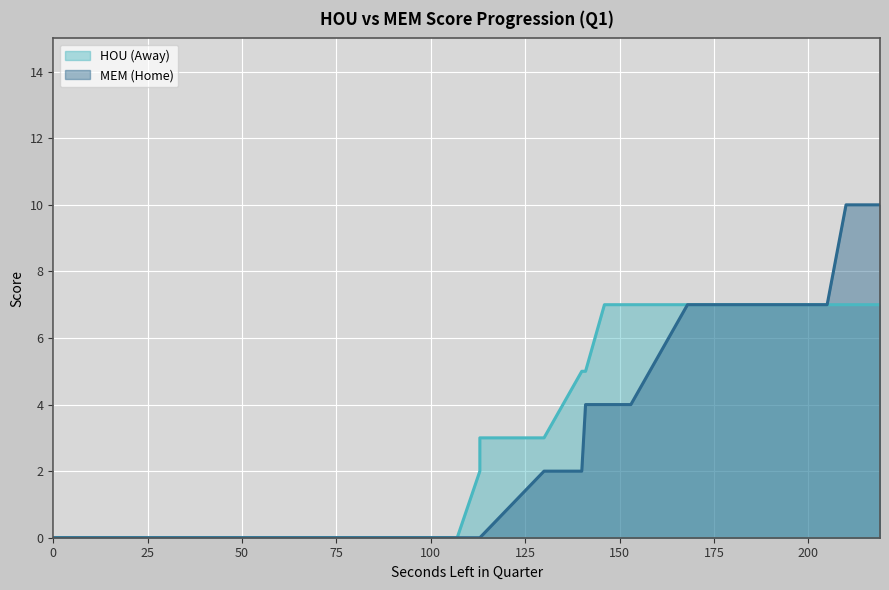

Rank the series by their maximum value, from lowest to highest.

AwayScore, HomeScore